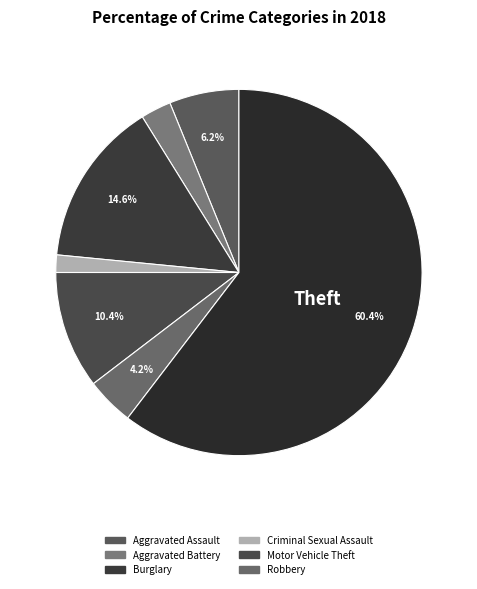

Count the number of slices in the pie.

7